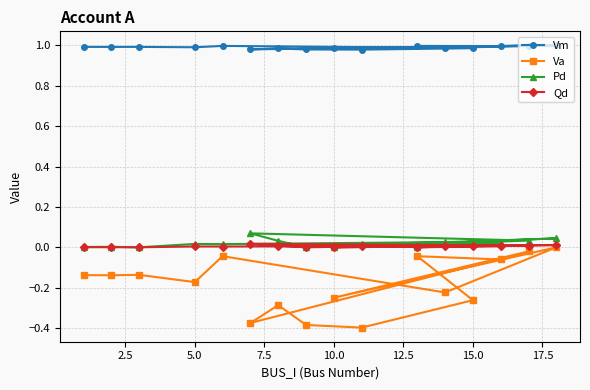

Is it true that Vm equals 1.0 at 5.0?

True